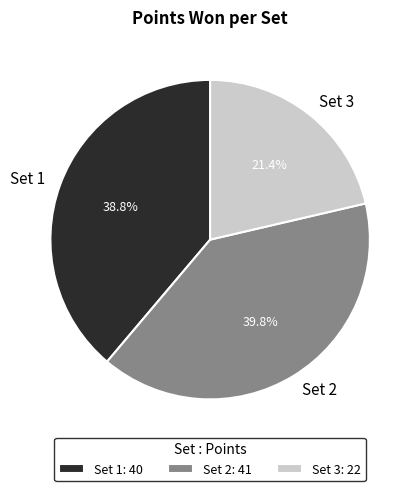

Count the number of slices in the pie.

3